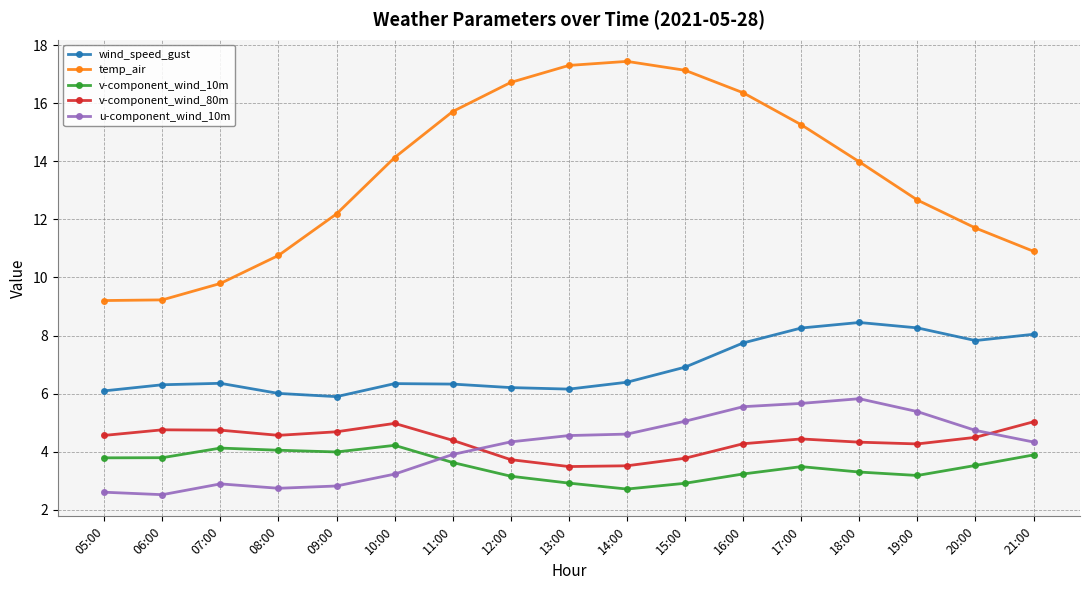

What is the average value of the wind_speed_gust series?

6.9